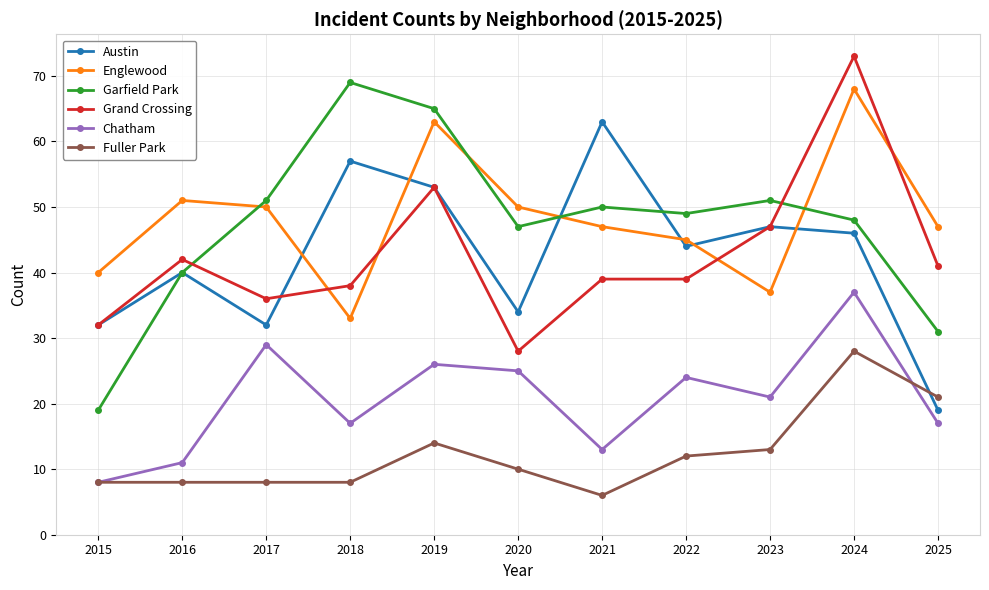

How many lines are shown in the chart?

6